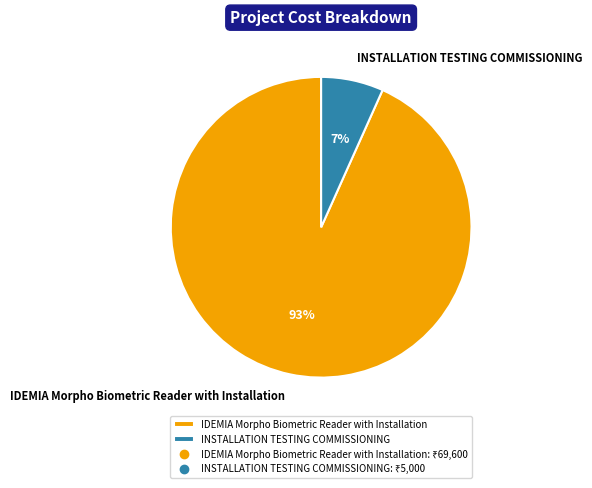

Count the number of slices in the pie.

2